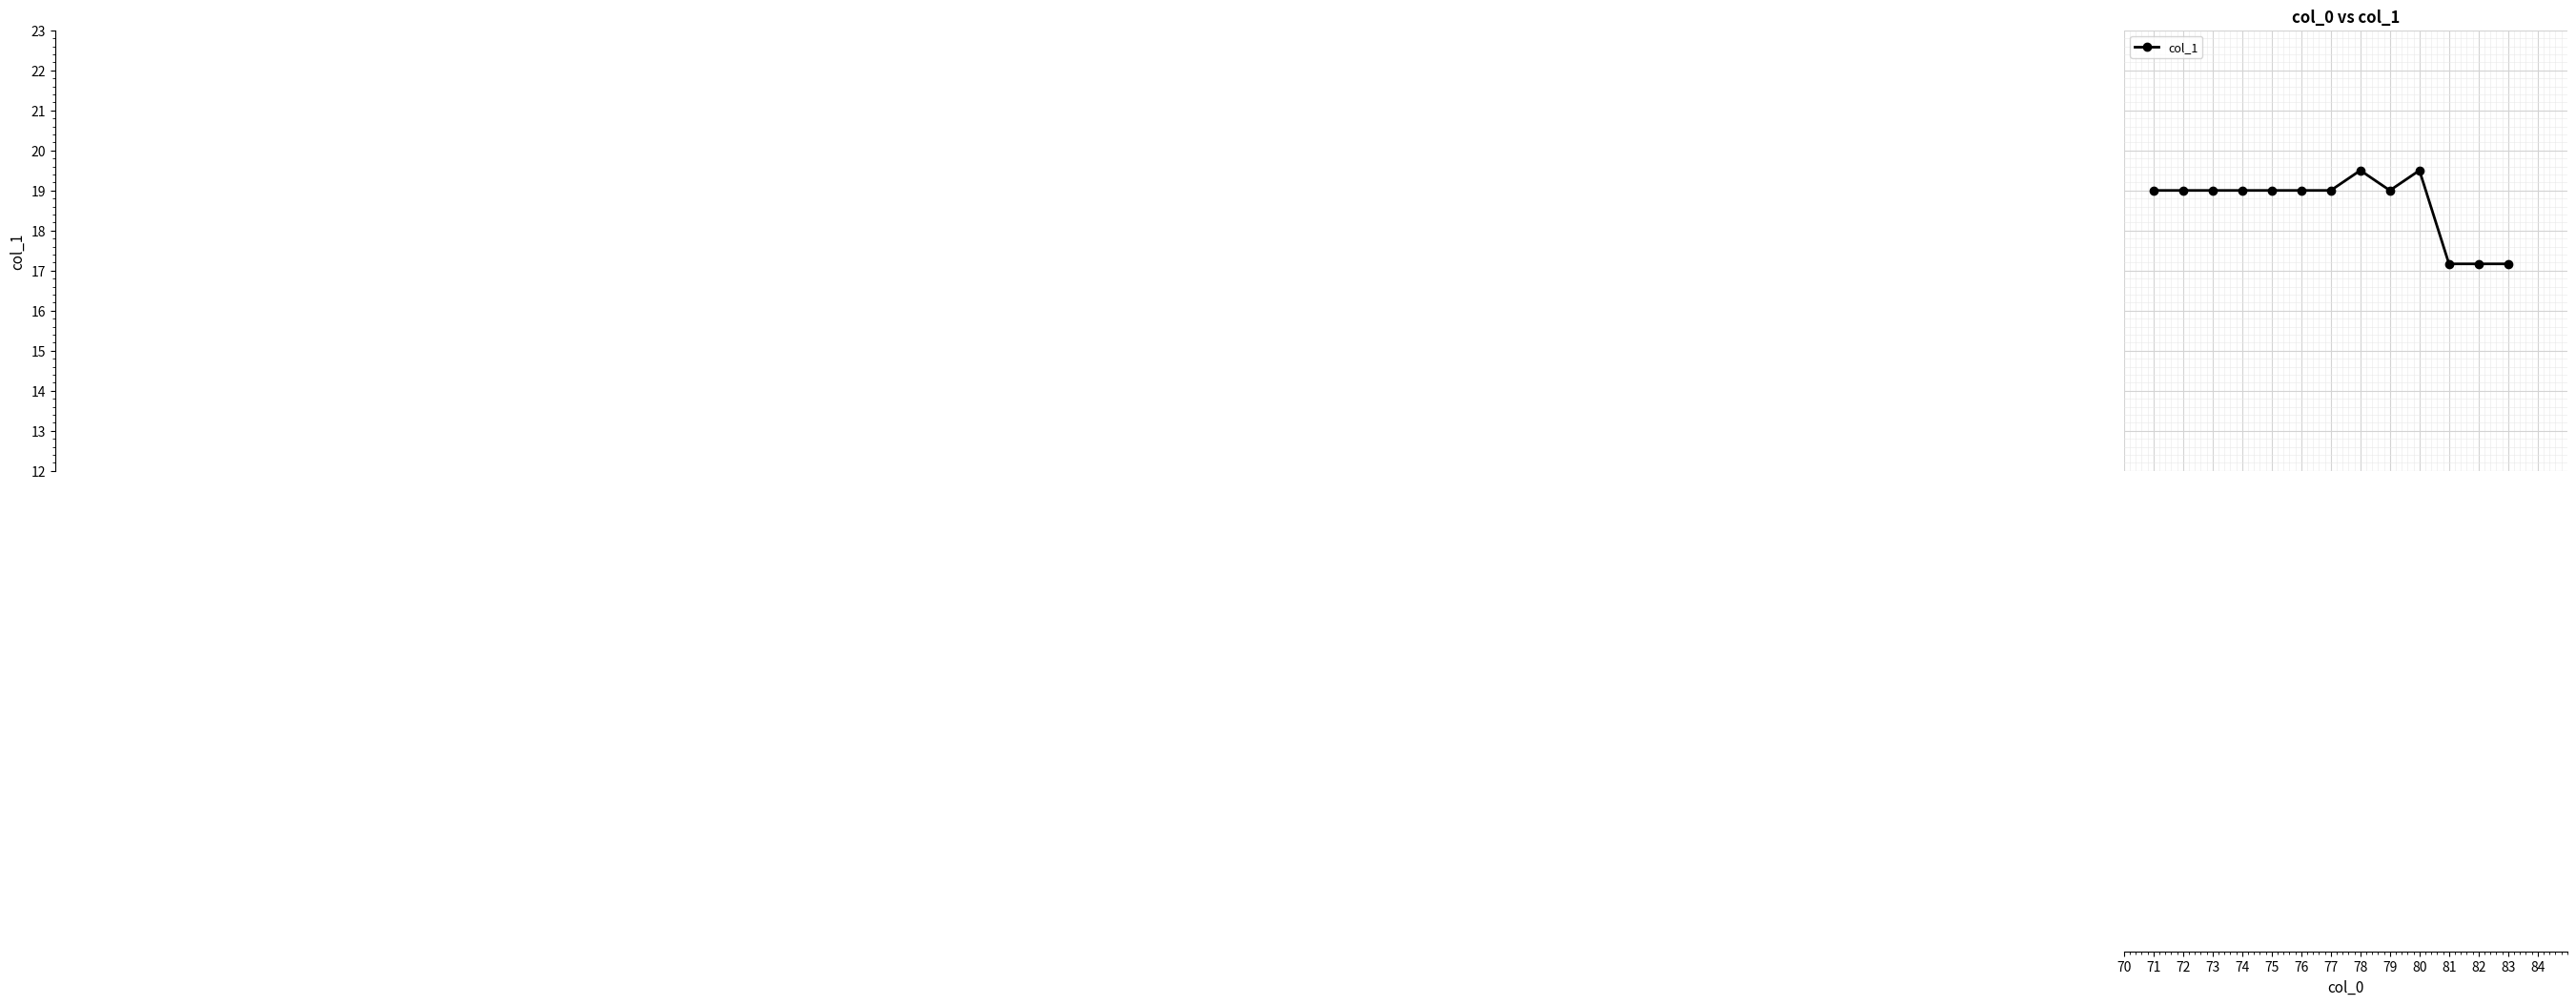

True or false: there are more than 1 points higher than both neighbors.

True